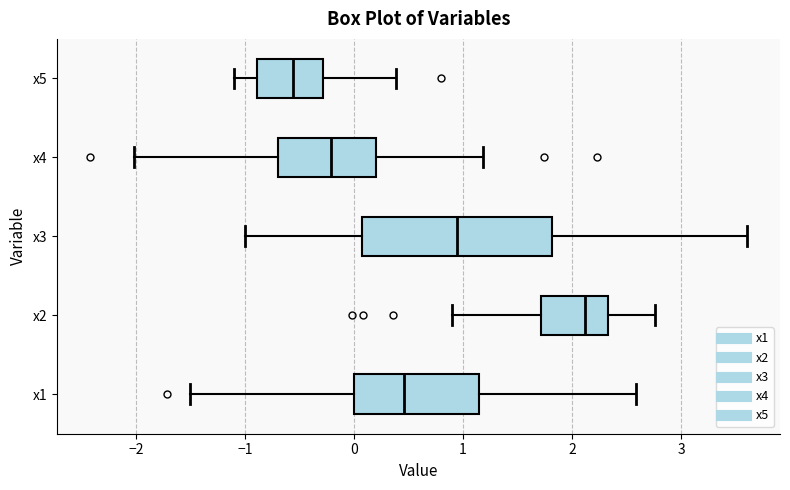

Where is the left edge of the box for x4 on the x-axis? The values are not printed on the chart, so give them approximately, as read against the axis.

-0.7